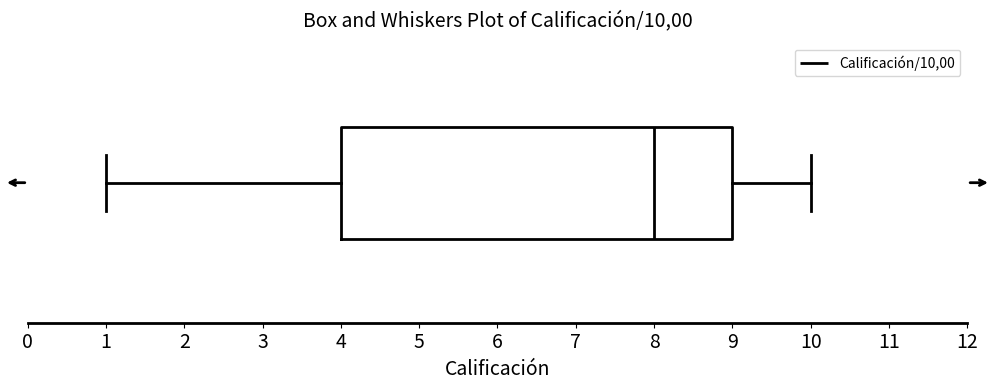

Transcribe this box plot: give where the median line is, the range the box spans, and where the two whiskers end, as read against the x-axis. The values are not printed on the chart, so give them approximately, as read against the axis.

median 8, box 4 to 9, whiskers 1 to 10